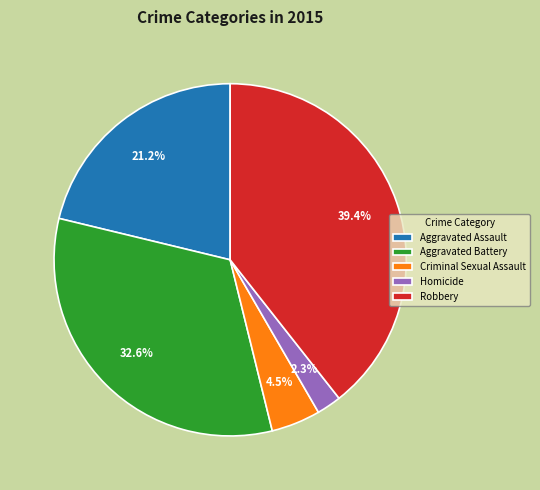

To the nearest percent, what is the difference between the Aggravated Assault and Robbery slice percentages?

18%